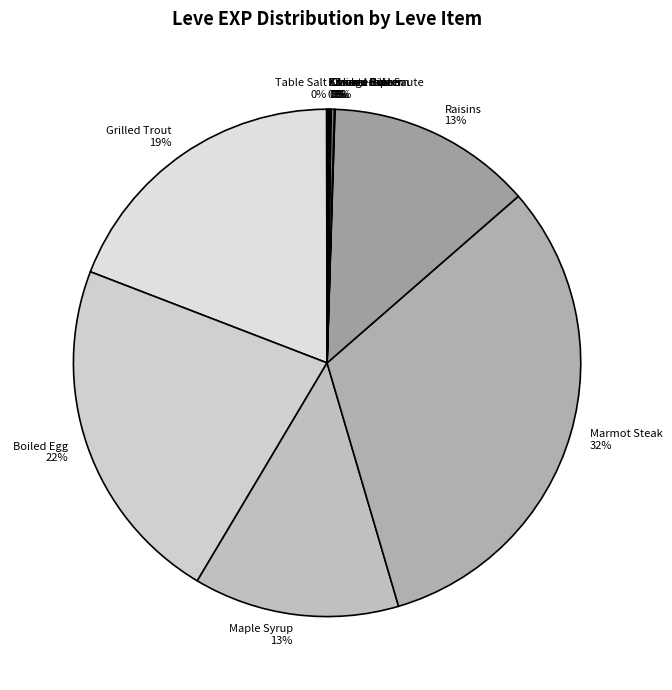

True or false: Grilled Trout accounts for 19% of the total.

True